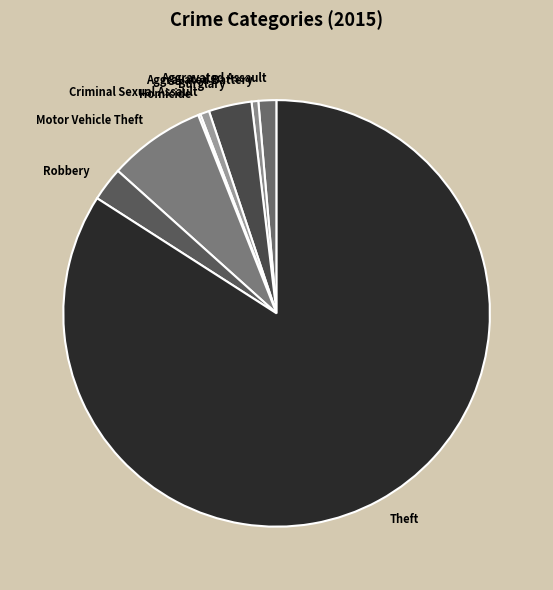

What is the largest slice in the pie chart?

Theft